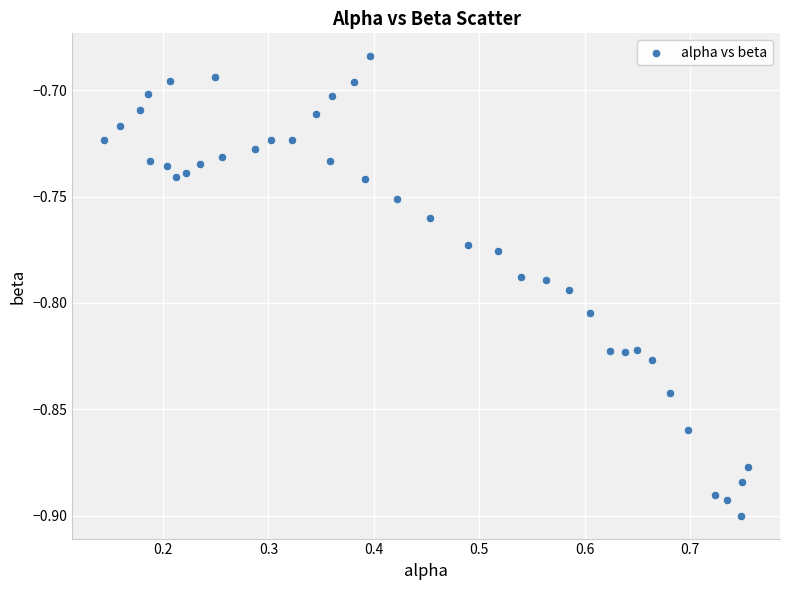

What is the range of X values (max minus min)?

0.6